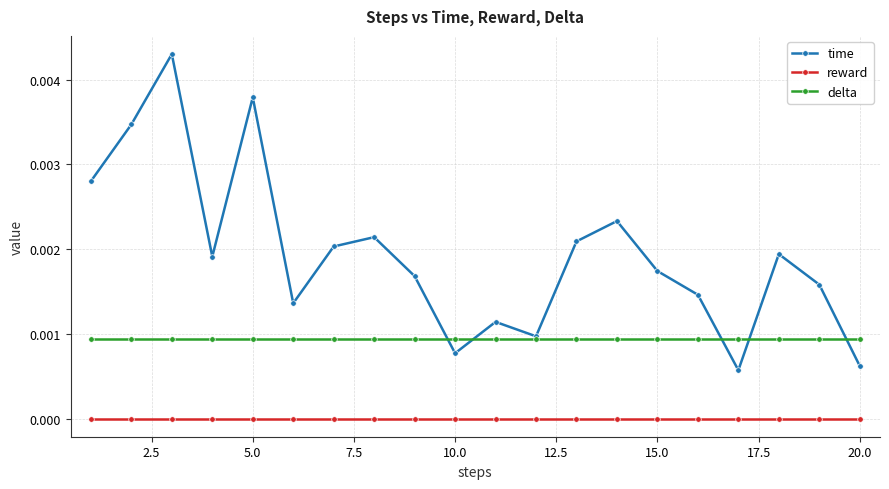

How many distinct data groups are displayed?

3